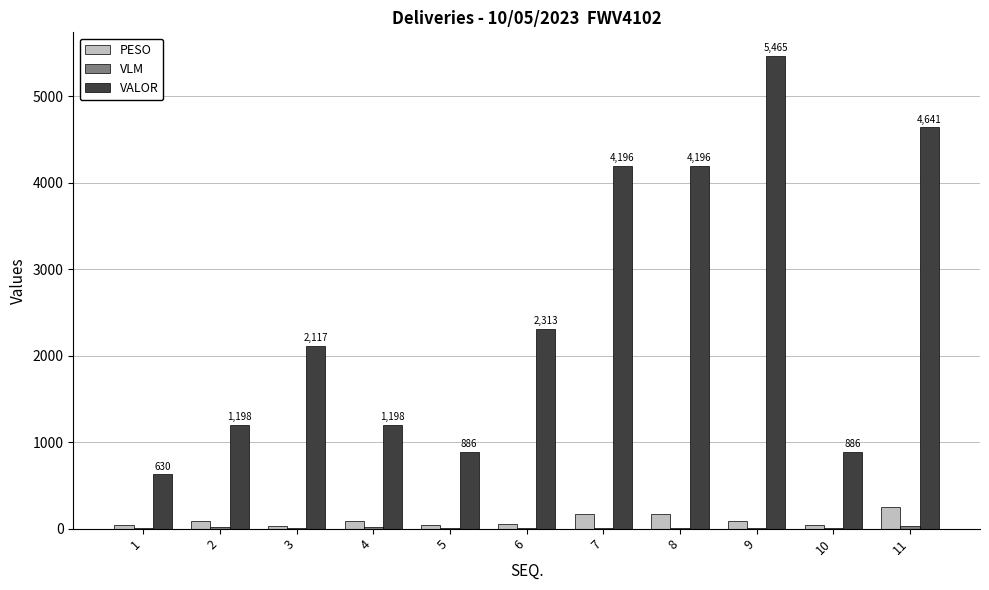

Between 1 and 10, which series saw the biggest shift?

VALOR